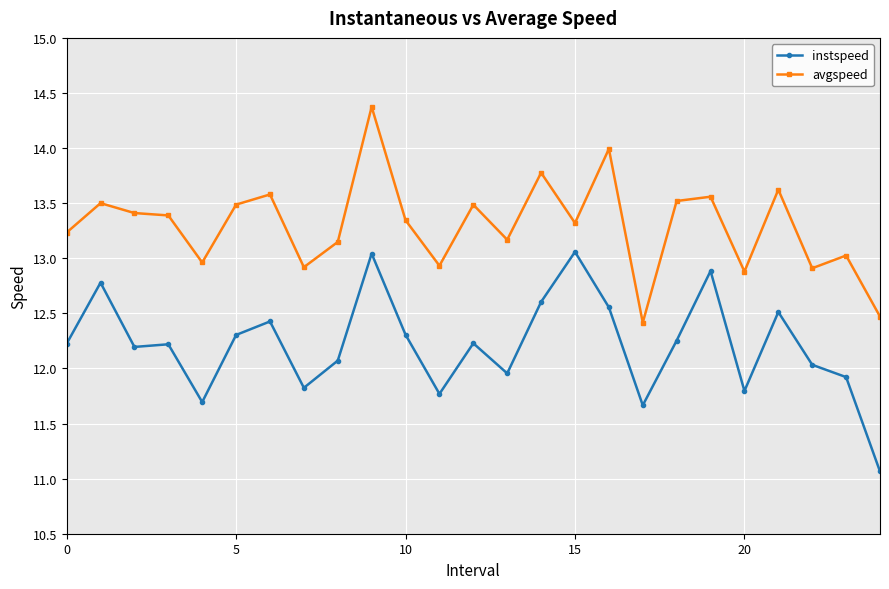

What is the smallest value displayed?

11.1